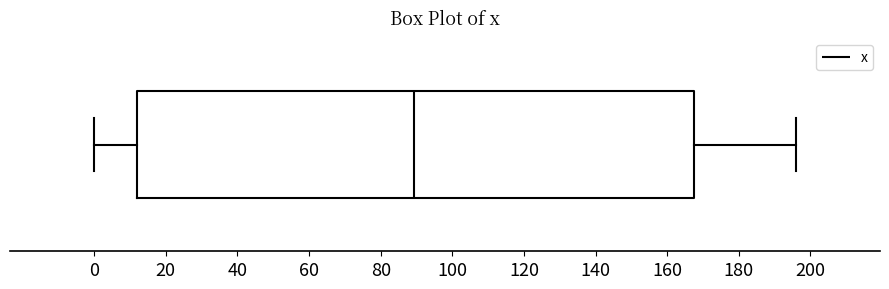

Read this box plot against the x-axis: the position of the median line, the range covered by the box, and the ends of both whiskers. The values are not printed on the chart, so give them approximately, as read against the axis.

median 90, box 12 to 168, whiskers 0 to 196